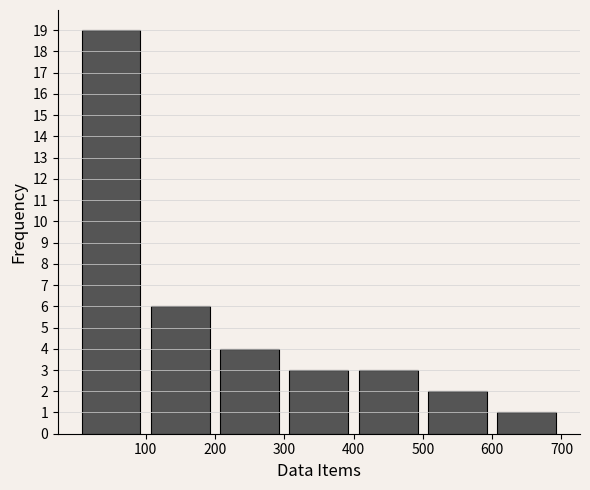

What is the height of the bar covering 400 to 500 on the x-axis? The values are not printed on the chart, so give them approximately, as read against the axis.

3